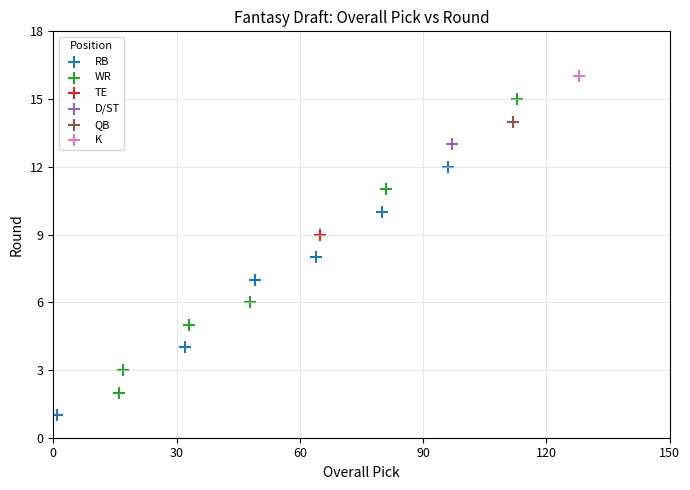

Which series contains the lowest Y value?

RB